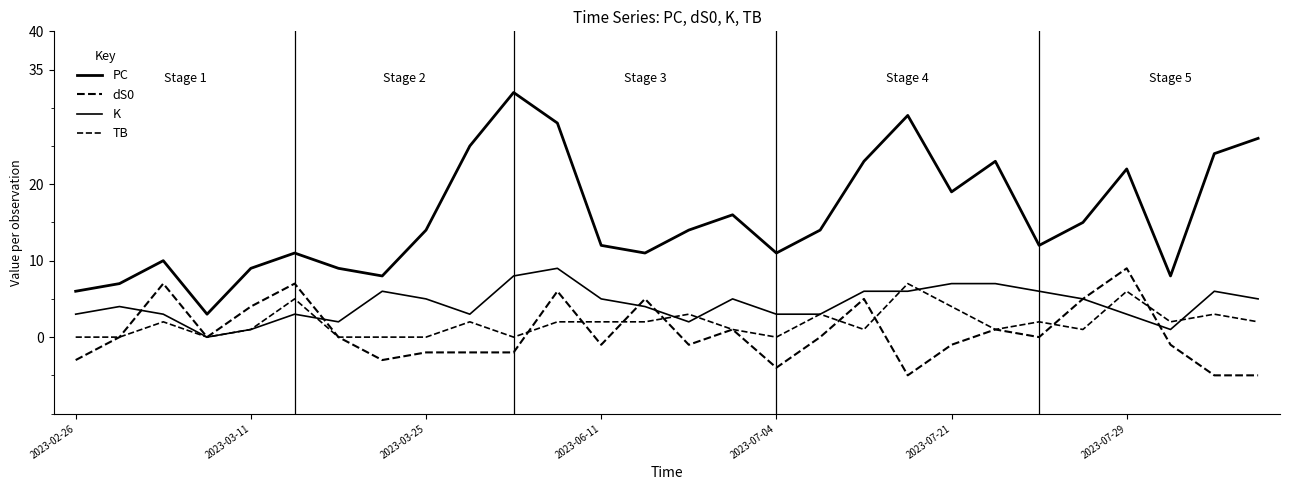

Is this an area chart (filled region under the line)?

No